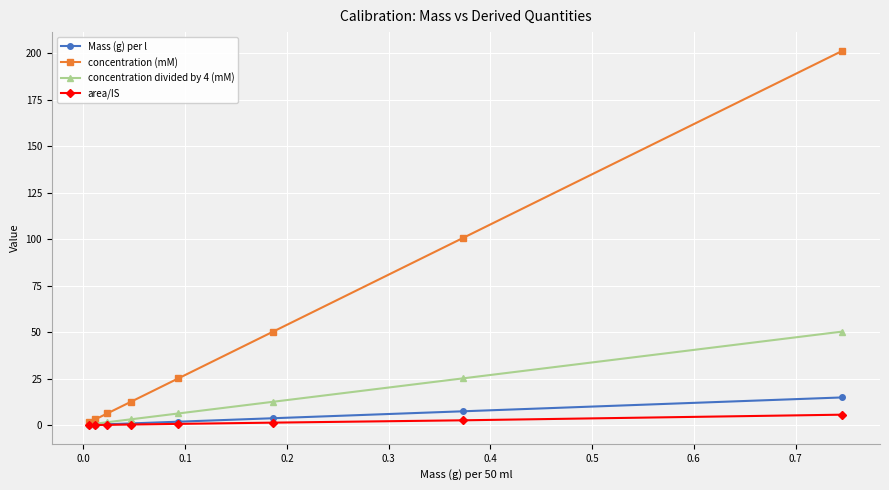

Rank the series by their maximum value, from highest to lowest.

concentration (mM), concentration divided by 4 (mM), Mass (g) per l, area/IS